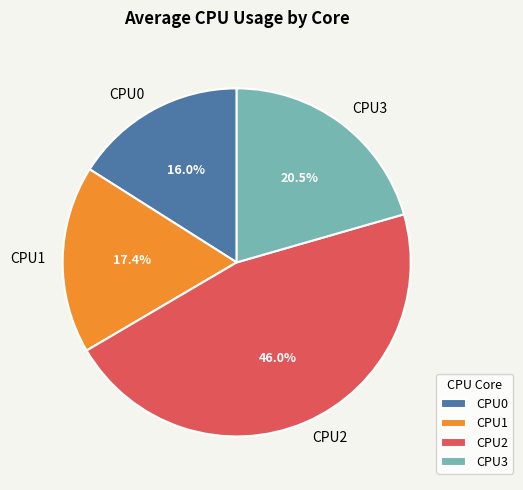

Approximately how many times larger is the value at CPU1 compared to CPU2?

0.4